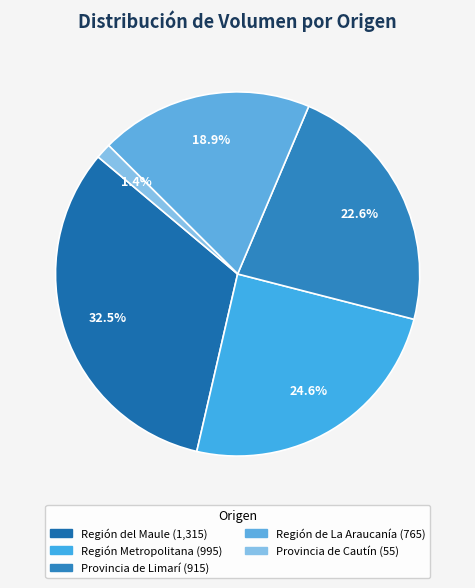

Is there any slice that represents more than half of the pie?

No